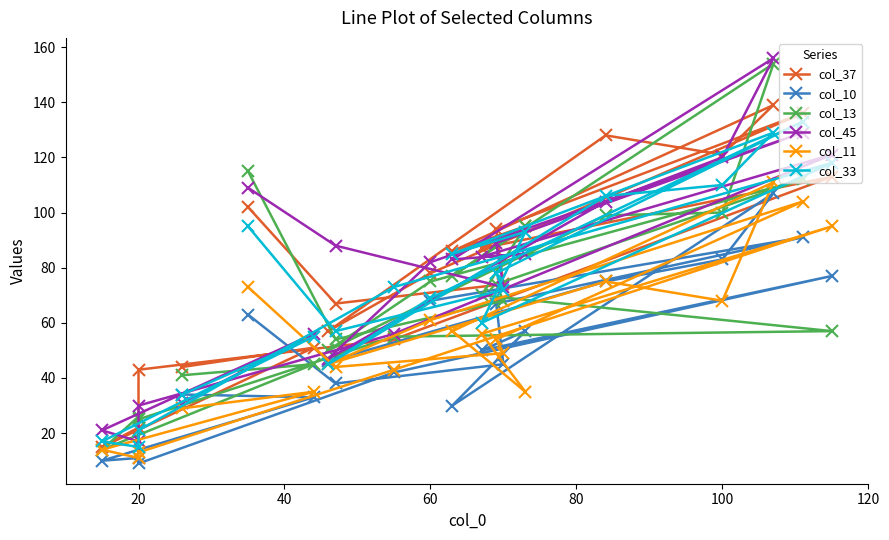

At how many categories does at least one series exceed 68?

14